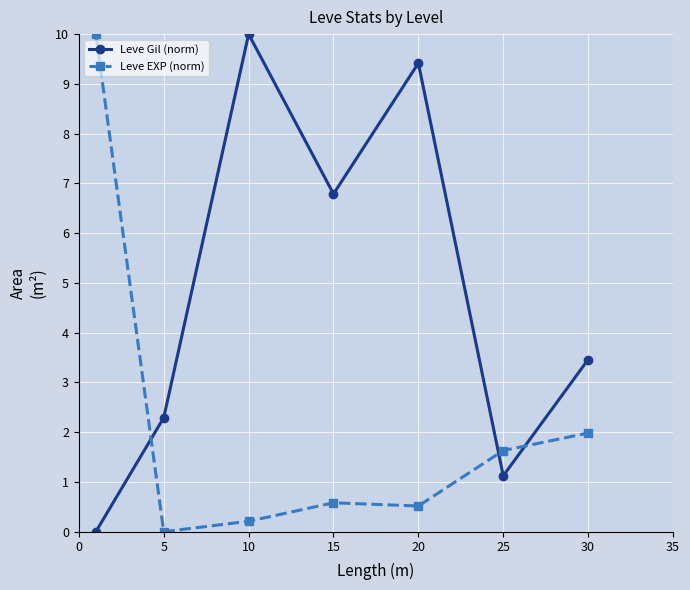

Rank the series by their average value, from highest to lowest.

Leve Gil (norm), Leve EXP (norm)